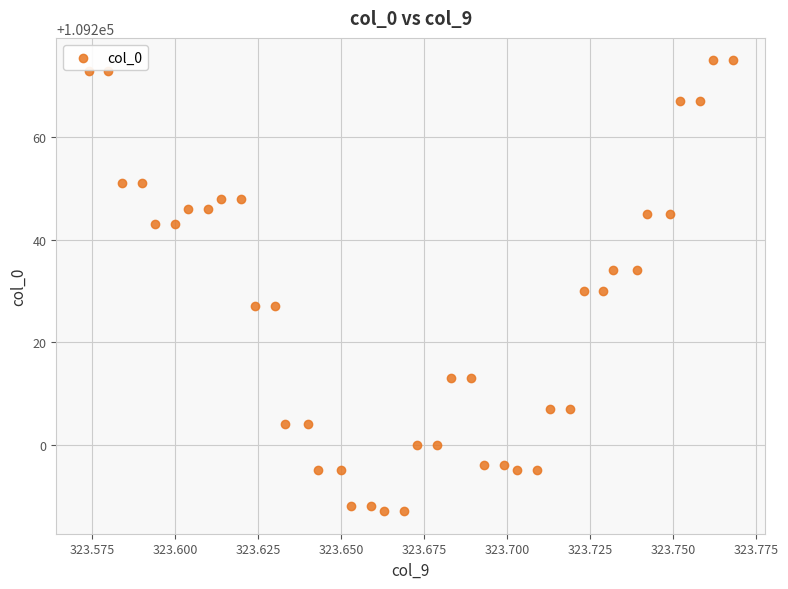

What is the range of Y values (max minus min)?

88